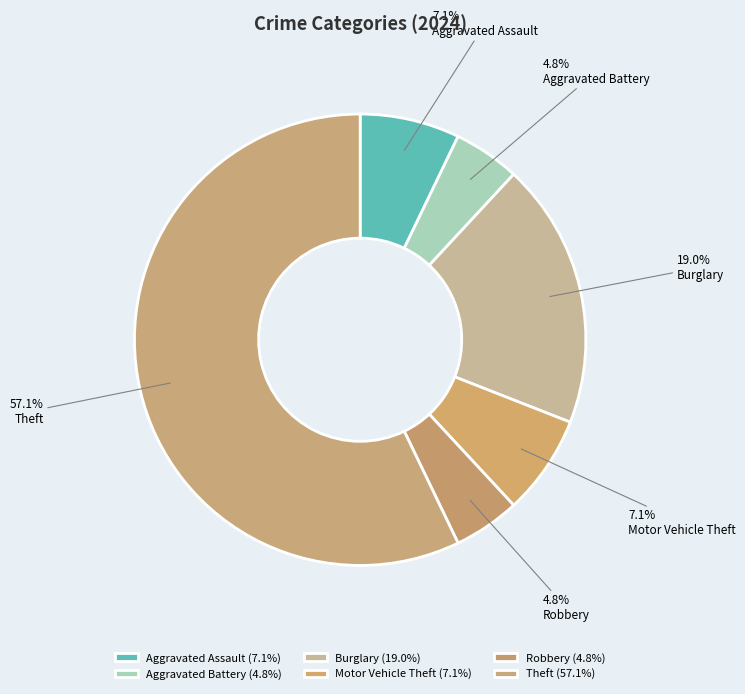

How many segments does this pie chart have?

6